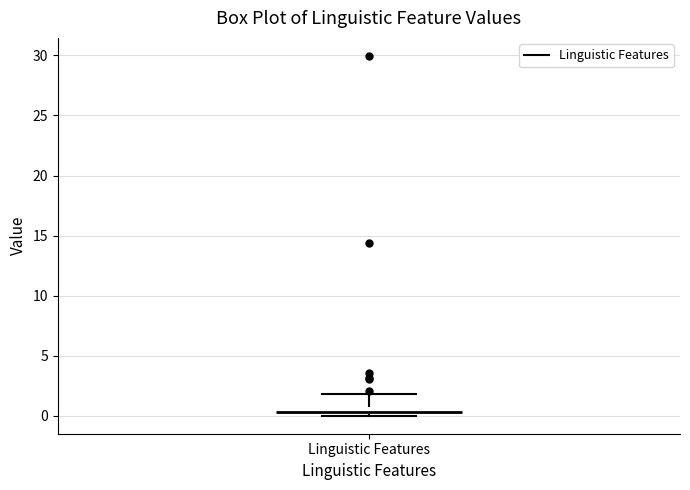

Where is the lower edge of the box for Linguistic Features on the y-axis? The values are not printed on the chart, so give them approximately, as read against the axis.

0.0